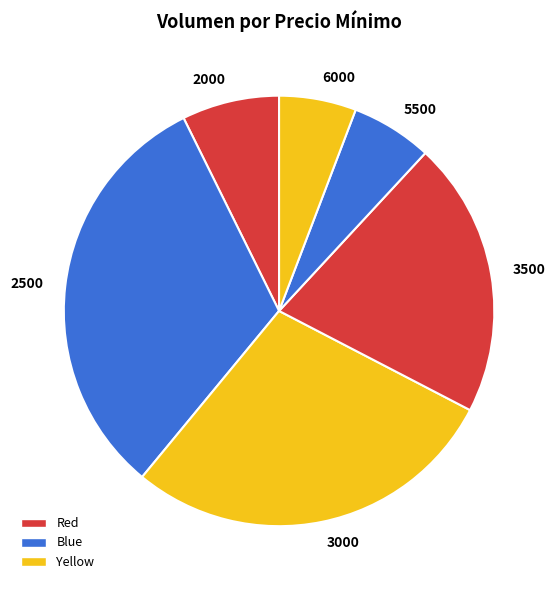

True or false: 3000 accounts for 28% of the total.

True